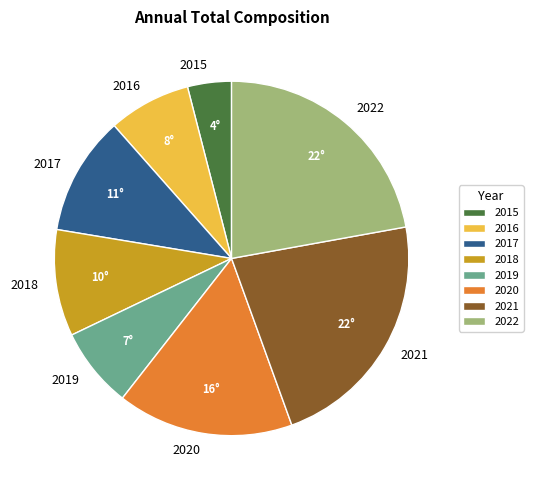

What is the ratio of the value at 2019 to the value at 2018?

0.8